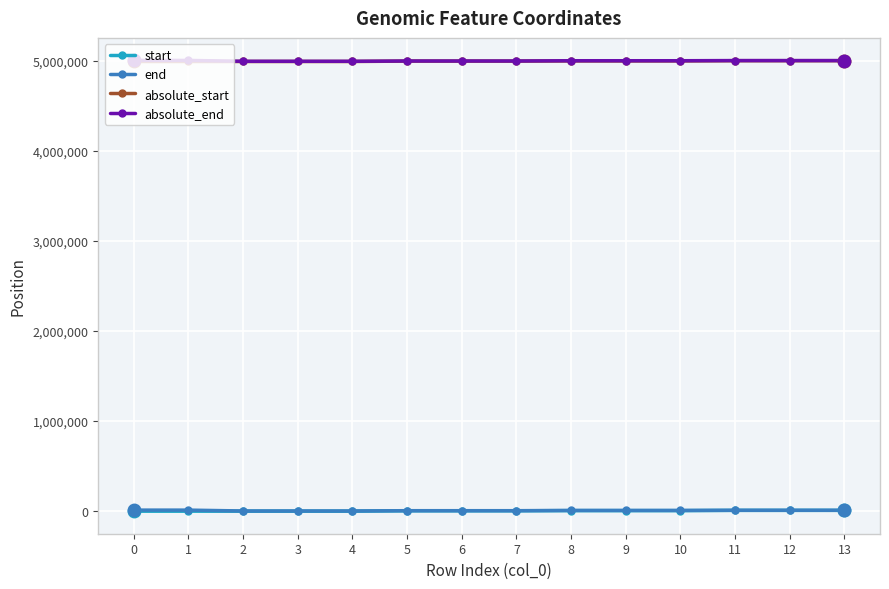

Is the value of start at 4 greater than the value of absolute_end at 11?

No